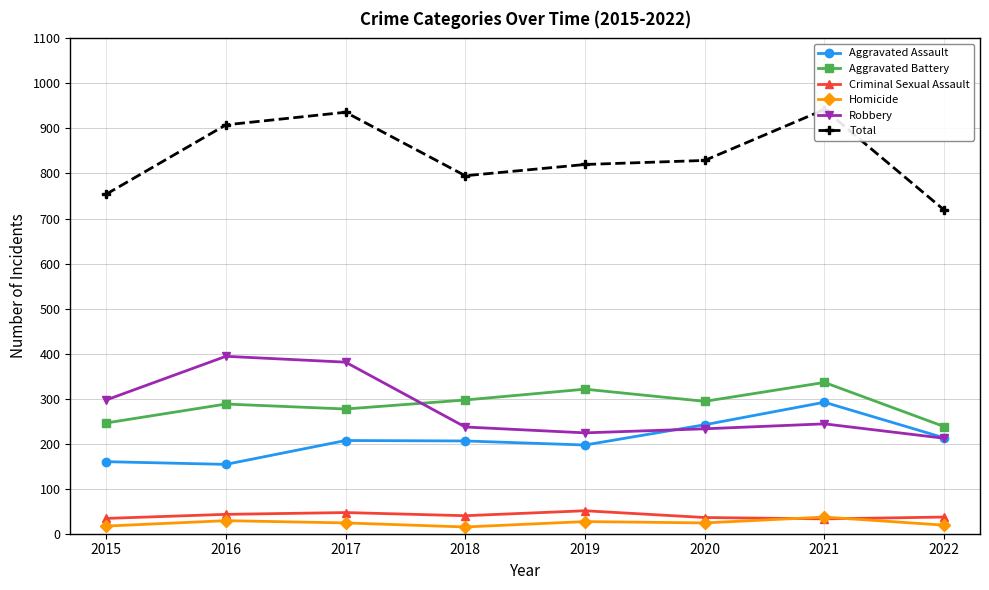

At which label is Aggravated Battery closest to 287?

2016